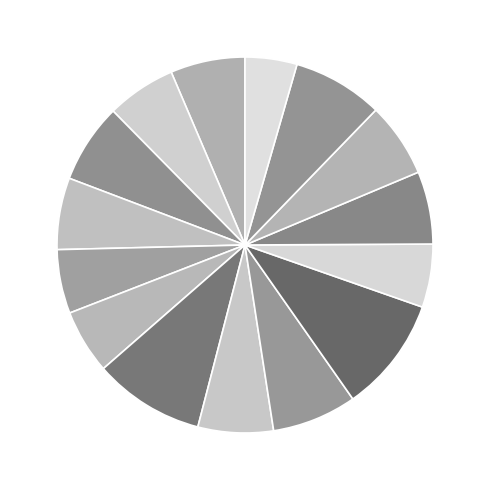

What is the smallest slice in the pie chart?

22